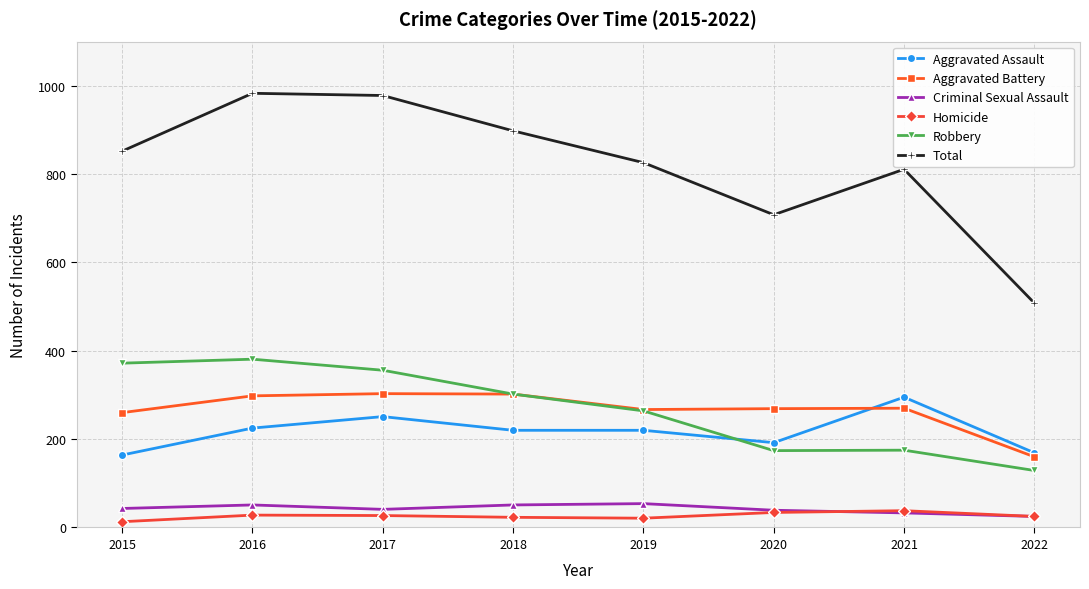

What are all the series names shown in the legend?

Aggravated Assault, Aggravated Battery, Criminal Sexual Assault, Homicide, Robbery, Total